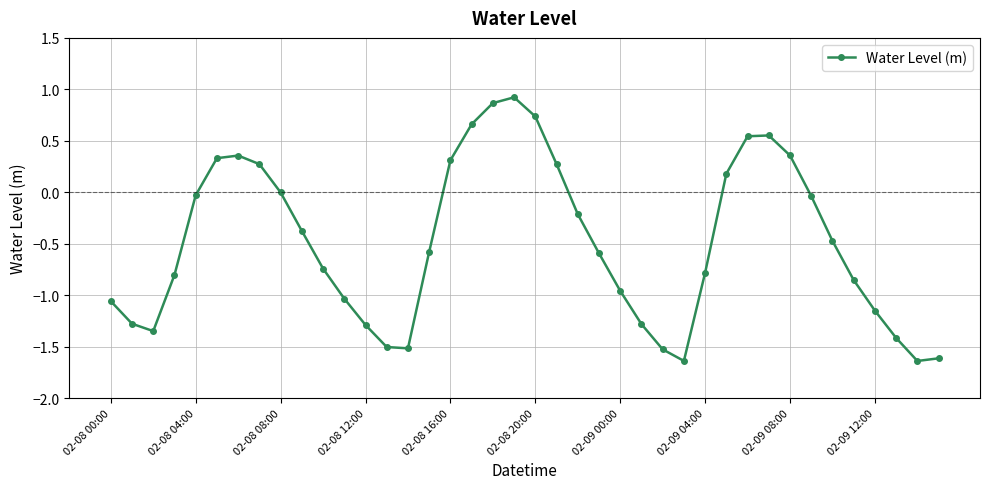

What is the difference between the maximum and second lowest values?

2.6